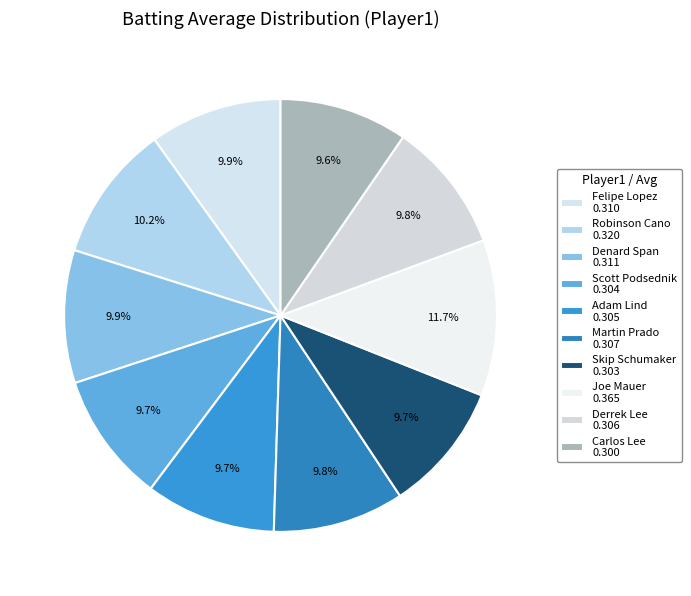

True or false: Robinson Cano accounts for 10% of the total.

True